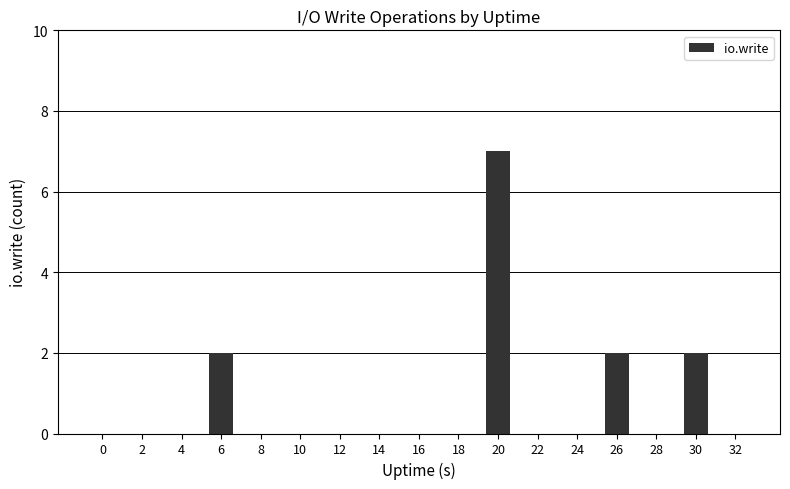

What is the sum of the values at 20 and 8?

7